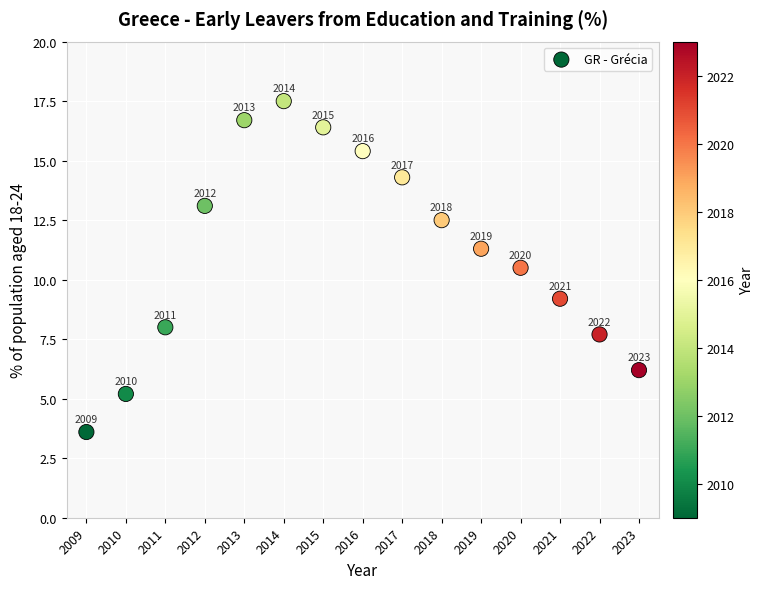

What Y value in the scatter plot is closest to 10?

10.5